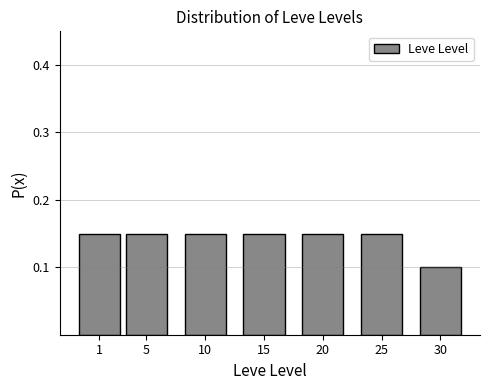

How many values are between 0 and 1?

7